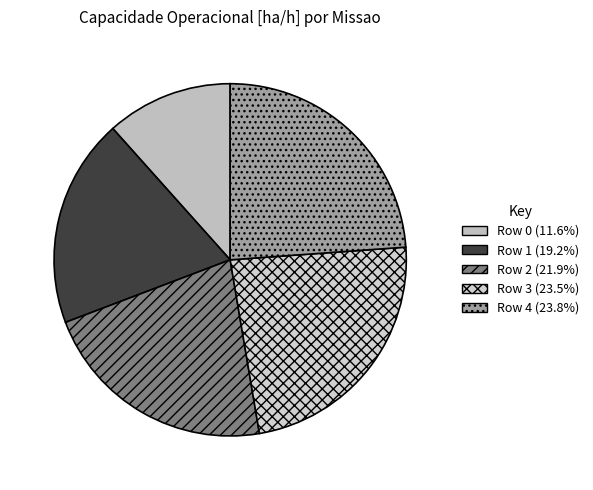

Which slice is the smallest?

Row 0